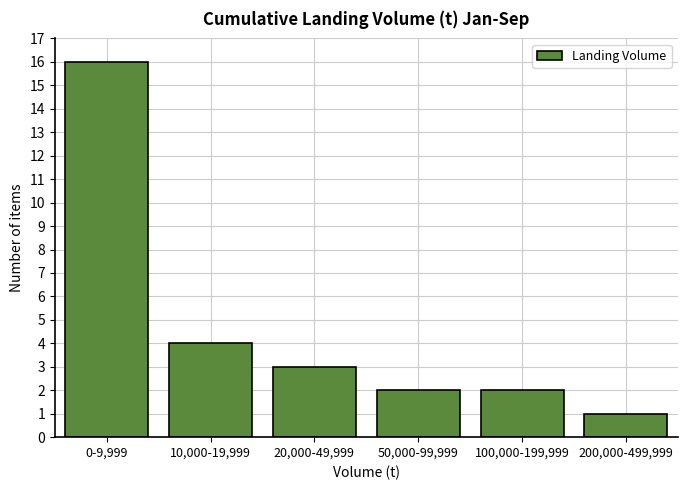

Reading right to left, extract all data points from this chart.

200,000-499,999=1	100,000-199,999=2	50,000-99,999=2	20,000-49,999=3	10,000-19,999=4	0-9,999=16